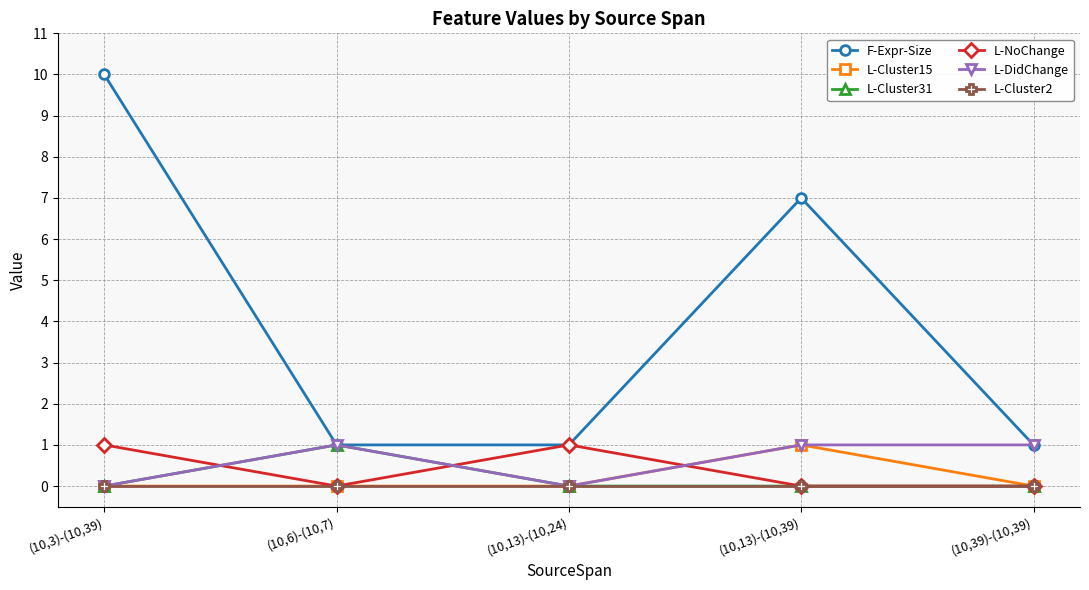

Is it true that L-Cluster31 equals 1 at (10,6)-(10,7)?

True